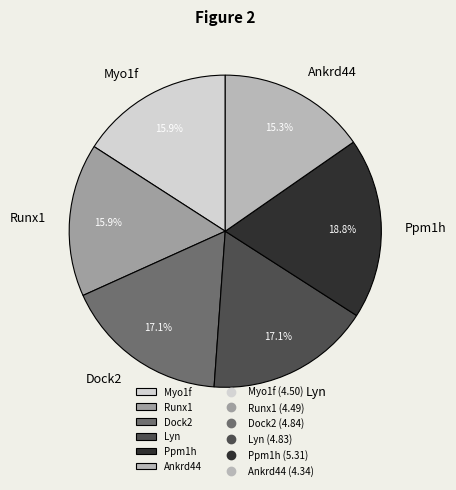

To the nearest percent, what portion does Myo1f represent?

16%